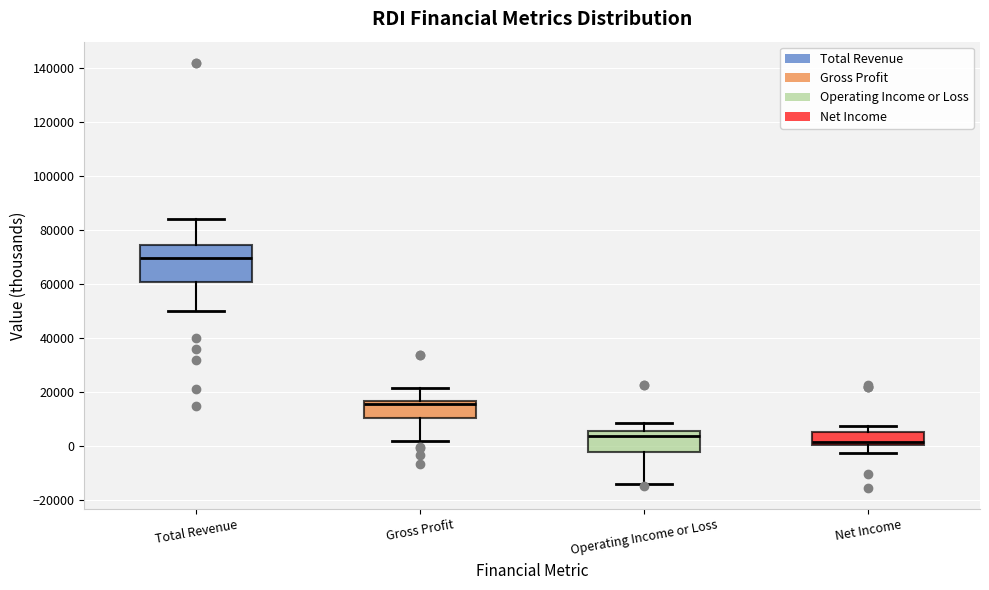

Which box is the tallest, from its lower edge to its upper edge?

Total Revenue